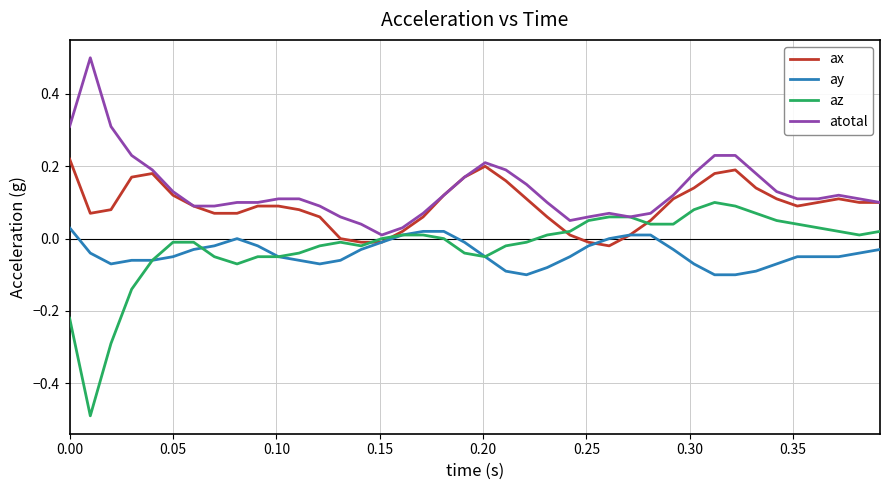

What is the difference between the maximum and minimum values in the az series?

0.6